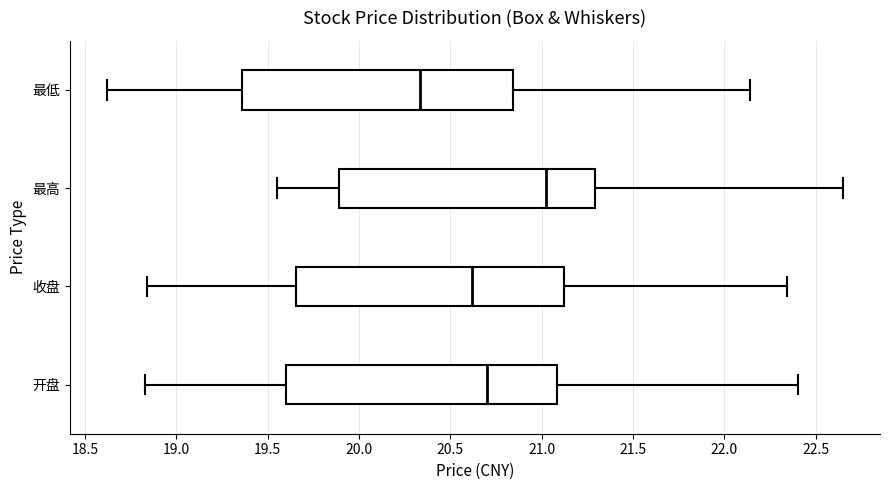

Reading bottom to top, read every box against the x-axis: the position of its median line, the range the box covers, and the ends of its whiskers. The values are not printed on the chart, so give them approximately, as read against the axis.

开盘: median 20.70, box 19.60 to 21.10, whiskers 18.85 to 22.40
收盘: median 20.60, box 19.65 to 21.10, whiskers 18.85 to 22.35
最高: median 21.05, box 19.90 to 21.30, whiskers 19.55 to 22.65
最低: median 20.35, box 19.35 to 20.85, whiskers 18.60 to 22.15